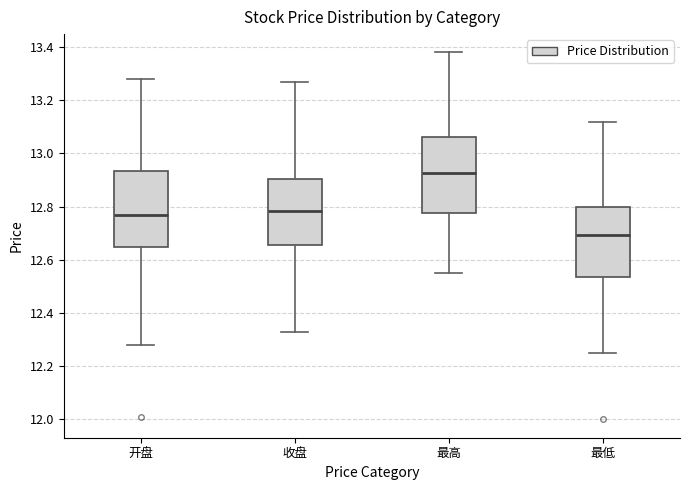

Reading left to right, read every box against the y-axis: the position of its median line, the range the box covers, and the ends of its whiskers. The values are not printed on the chart, so give them approximately, as read against the axis.

开盘: median 12.78, box 12.66 to 12.94, whiskers 12.28 to 13.28
收盘: median 12.78, box 12.66 to 12.90, whiskers 12.34 to 13.28
最高: median 12.92, box 12.78 to 13.06, whiskers 12.56 to 13.38
最低: median 12.70, box 12.54 to 12.80, whiskers 12.26 to 13.12